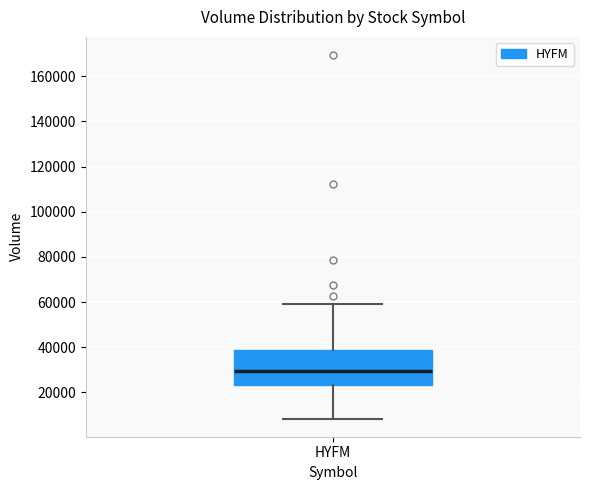

Transcribe this box plot: give where the median line is, the range the box spans, and where the two whiskers end, as read against the y-axis. The values are not printed on the chart, so give them approximately, as read against the axis.

median 30000, box 24000 to 38000, whiskers 8000 to 58000